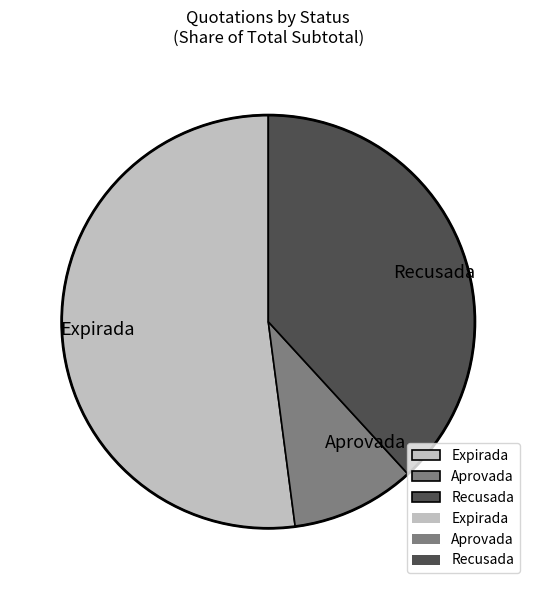

Between Recusada and Aprovada, which is larger?

Recusada